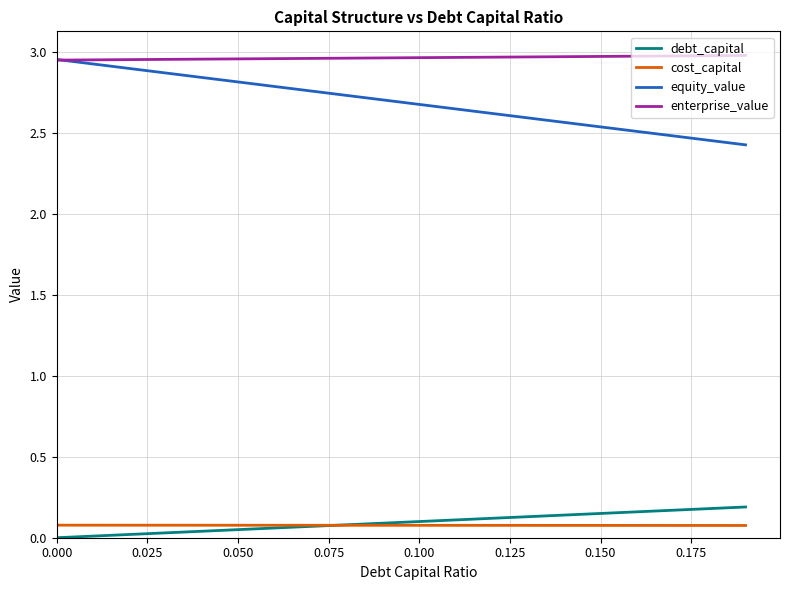

Which series has the largest range (max minus min)?

equity_value